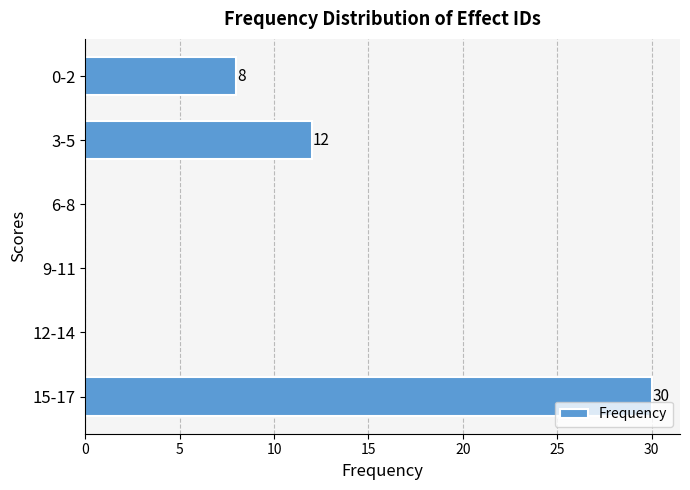

Reading bottom to top, extract all data points from this chart.

15-17=30	12-14=0	9-11=0	6-8=0	3-5=12	0-2=8